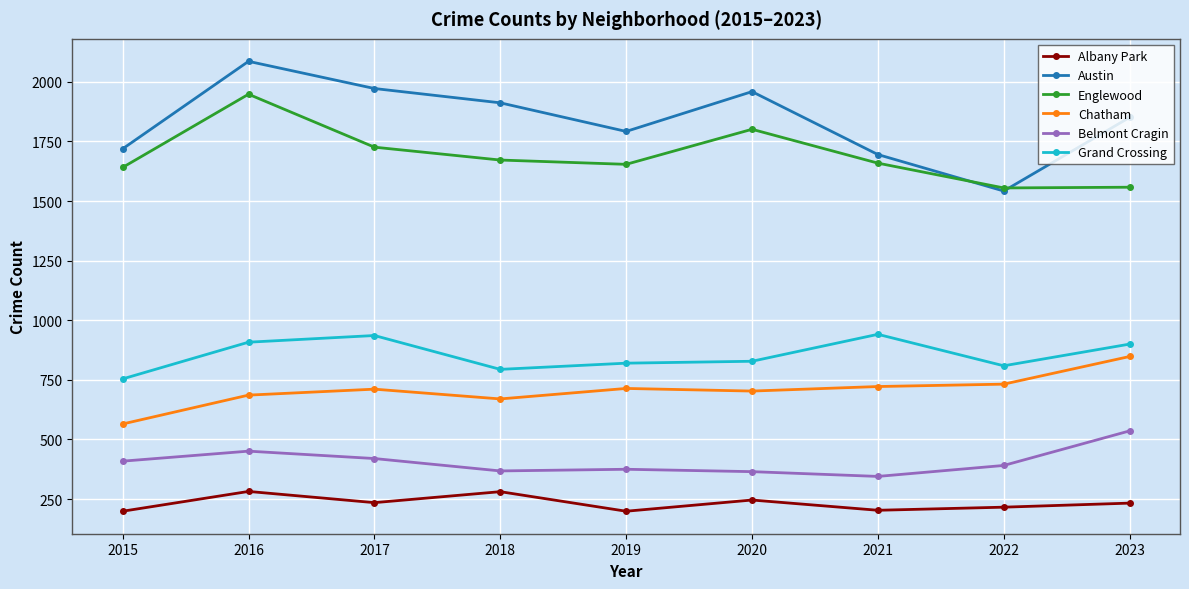

Rank the series by their maximum value, from lowest to highest.

Albany Park, Belmont Cragin, Chatham, Grand Crossing, Englewood, Austin